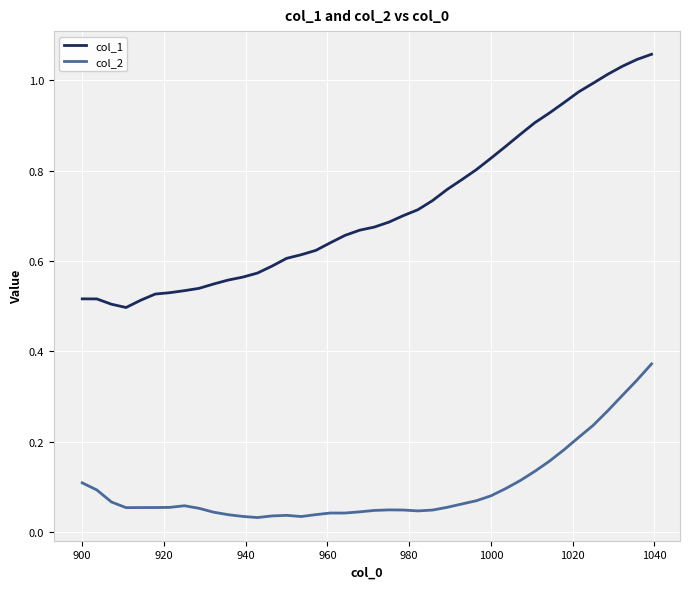

List the series in order of their overall mean, highest first.

col_1, col_2